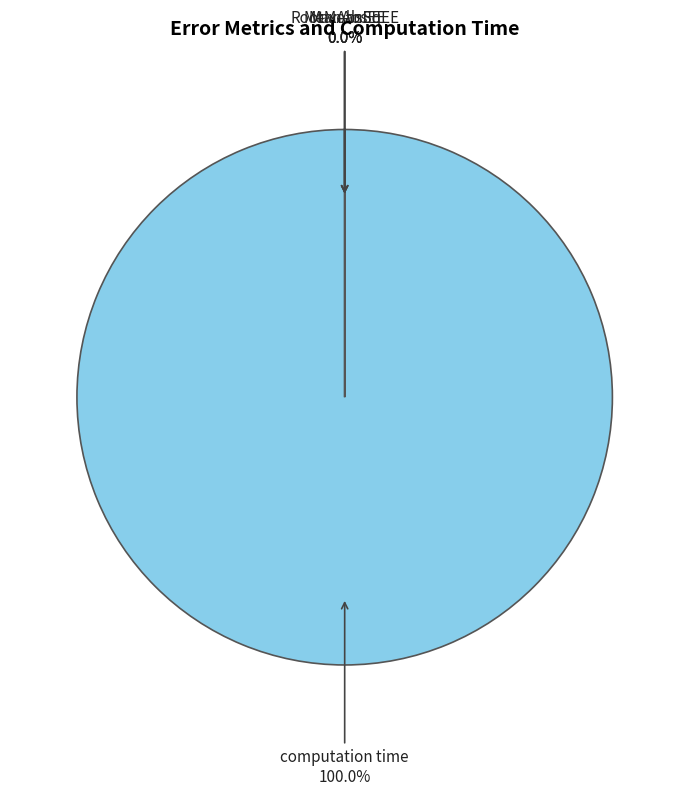

What is the largest slice in the pie chart?

computation time